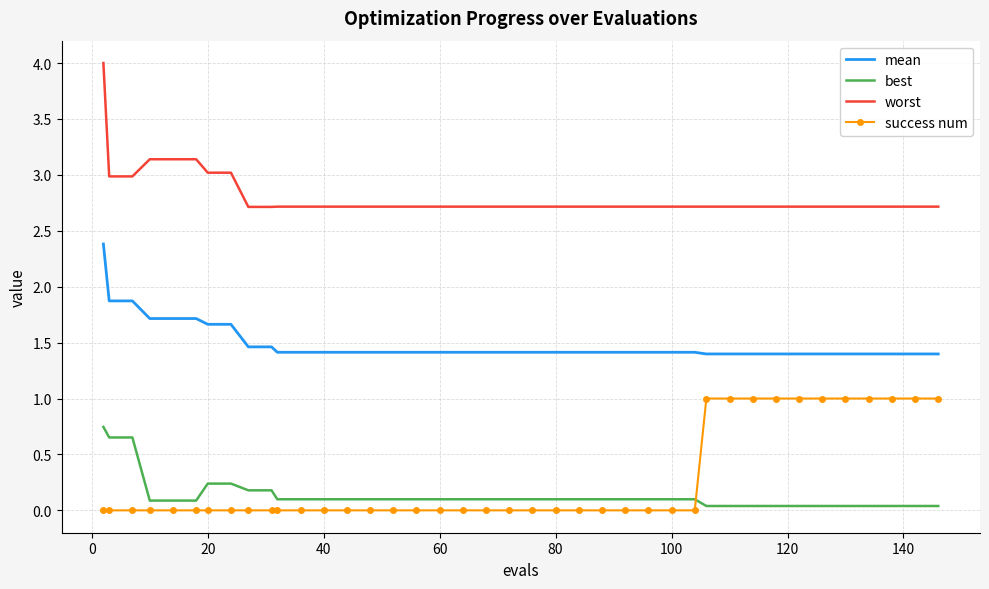

List the series in order of their peak value, lowest first.

best, success num, mean, worst